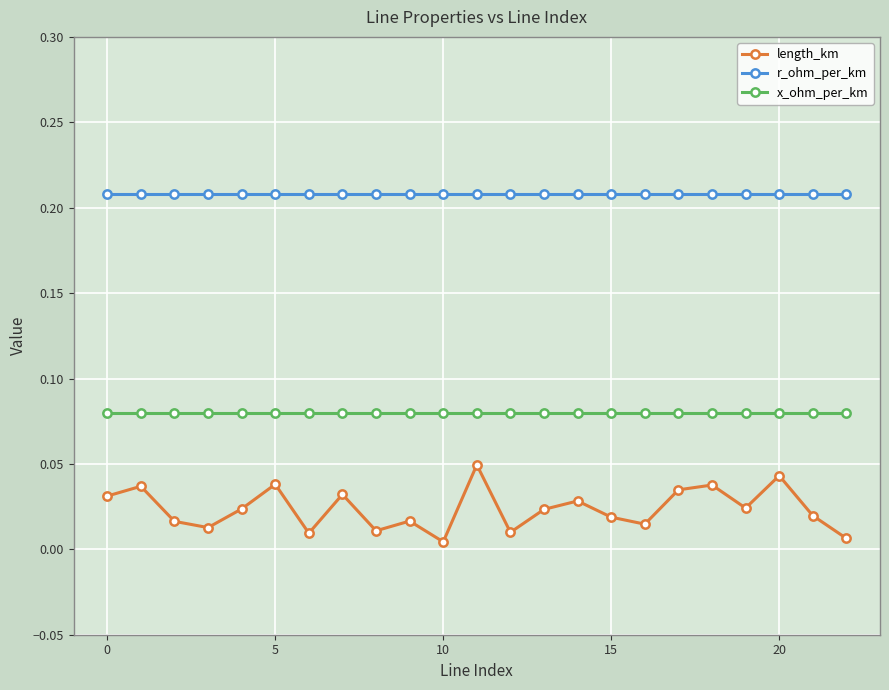

What is the sum of all x_ohm_per_km values?

1.8